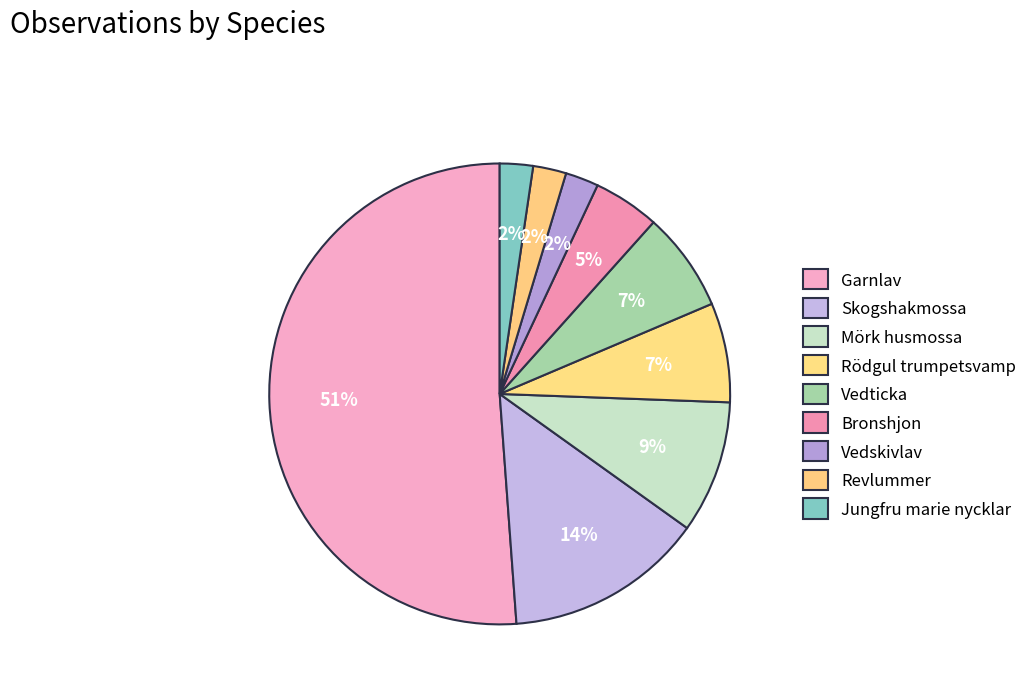

What is the change in value from Skogshakmossa to Mörk husmossa?

-2